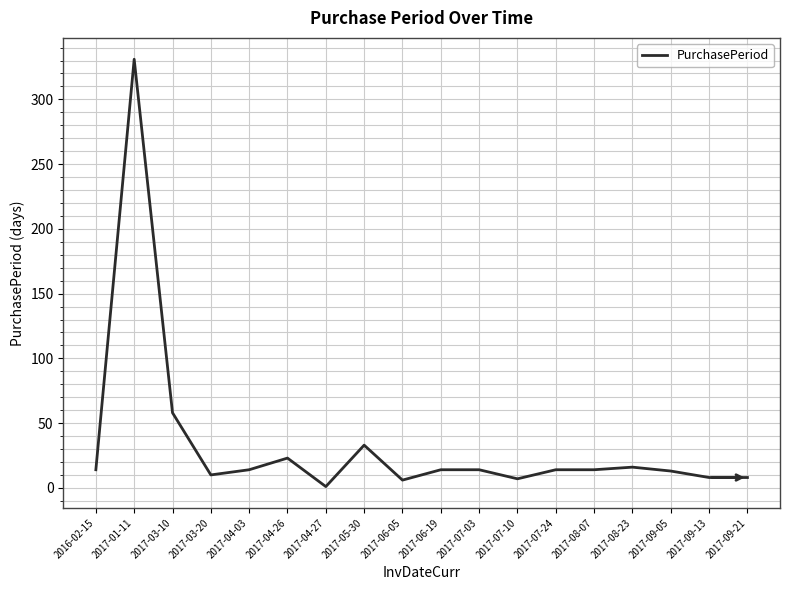

Which has a higher value, 2017-01-11 or 2017-08-07?

2017-01-11